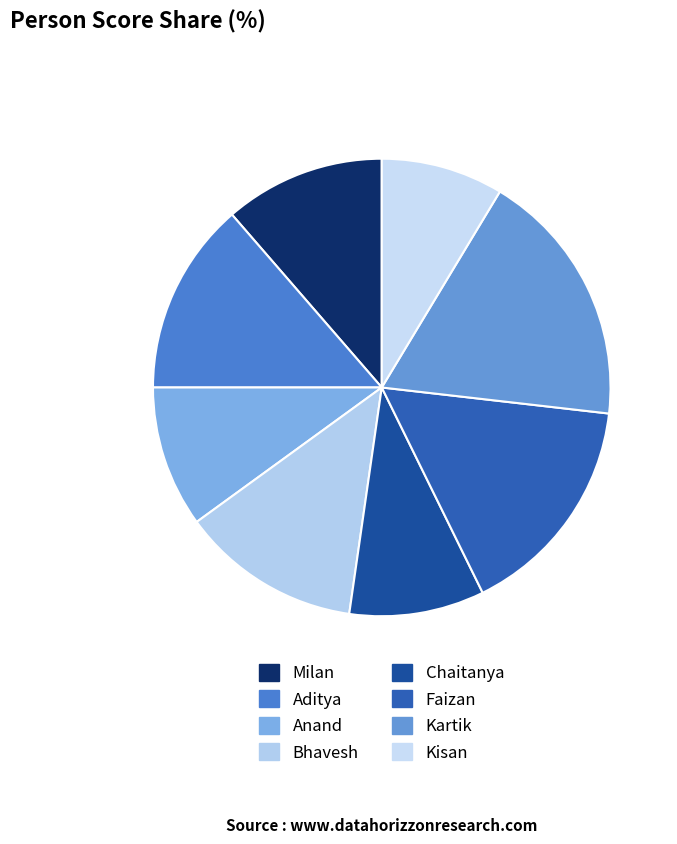

To the nearest percent, what is the combined percentage of Chaitanya and Kisan?

18%